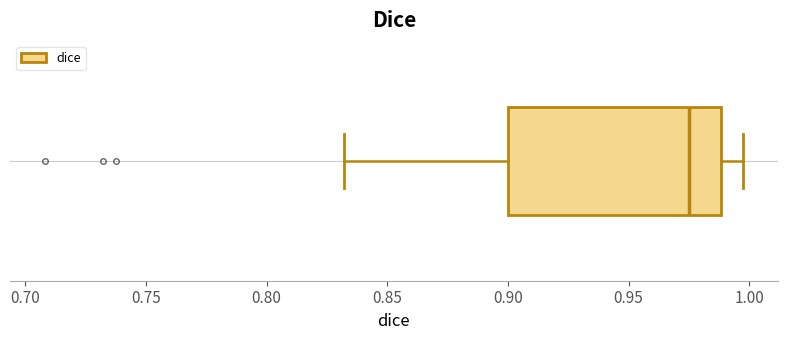

Where is the right edge of the box on the x-axis? The values are not printed on the chart, so give them approximately, as read against the axis.

0.990